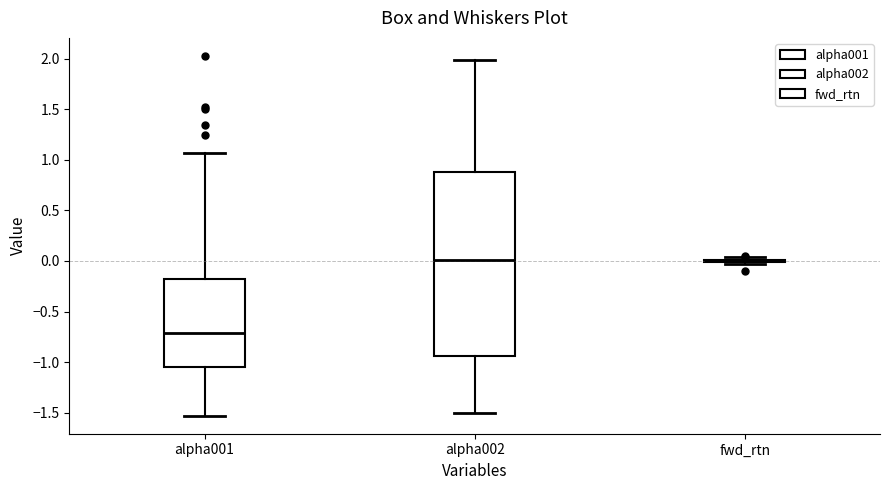

Reading left to right, read every box against the y-axis: the position of its median line, the range the box covers, and the ends of its whiskers. The values are not printed on the chart, so give them approximately, as read against the axis.

alpha001: median -0.70, box -1.05 to -0.20, whiskers -1.55 to 1.05
alpha002: median 0.00, box -0.95 to 0.90, whiskers -1.50 to 2.00
fwd_rtn: box collapsed to a line at 0.00, whiskers -0.05 to 0.05